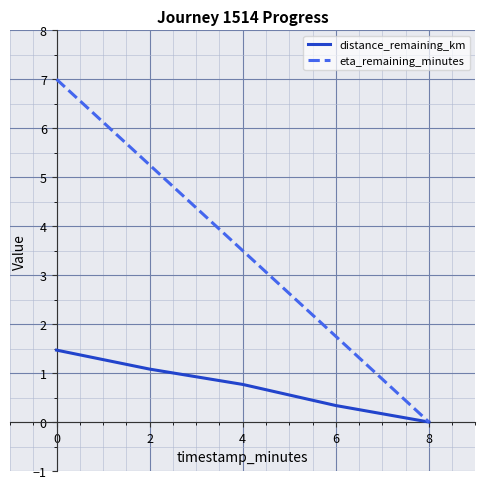

Which series has the largest range (max minus min)?

eta_remaining_minutes